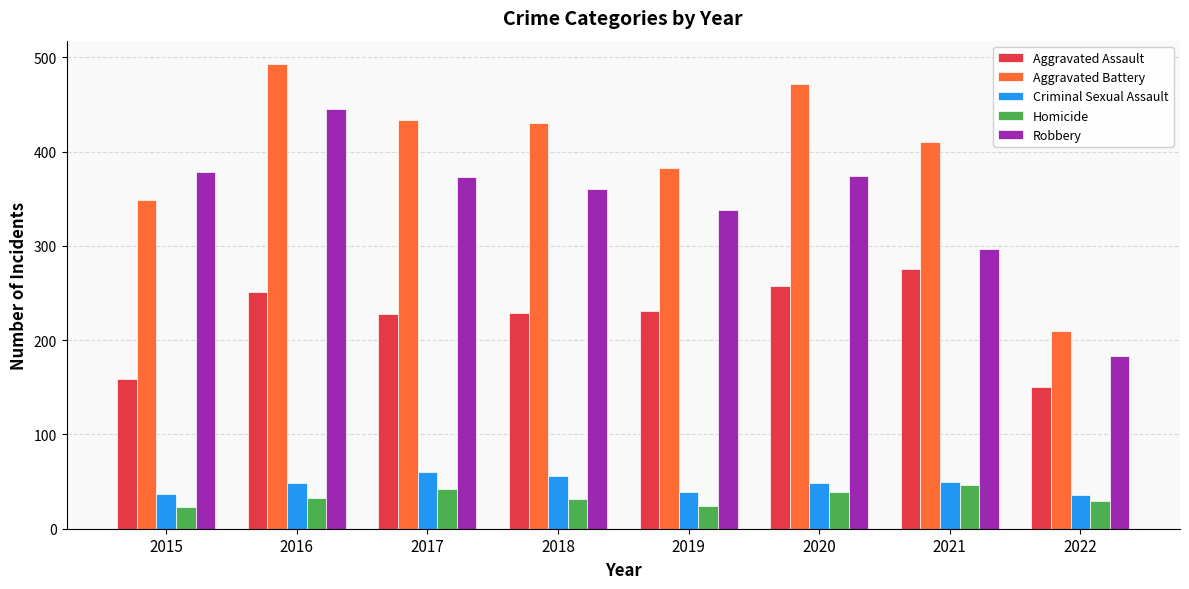

How many series are shown in this chart?

5